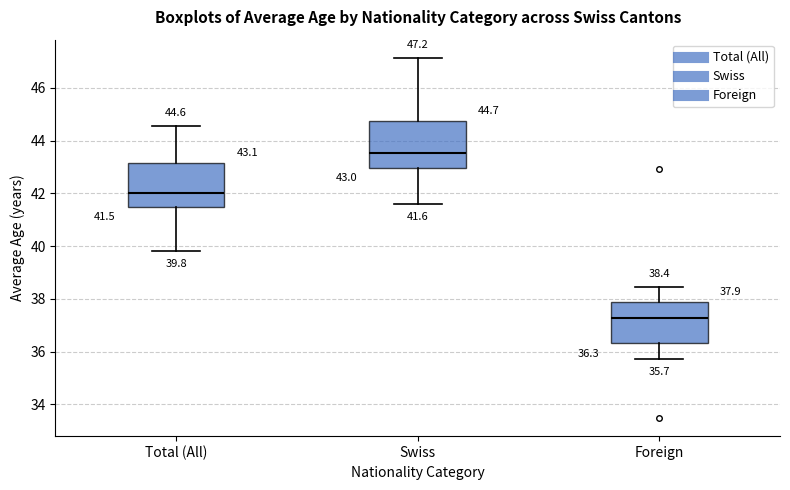

Which box's median line is the lowest?

Foreign